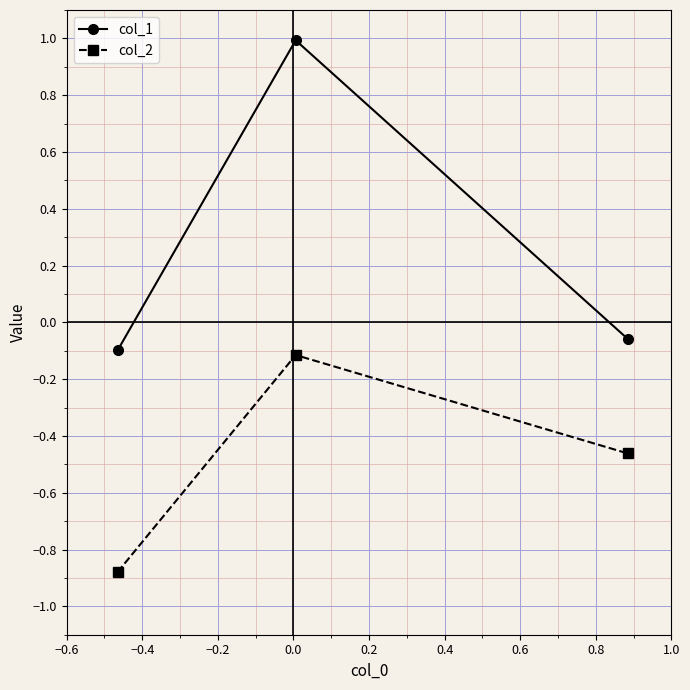

Which series has the largest range (max minus min)?

col_1